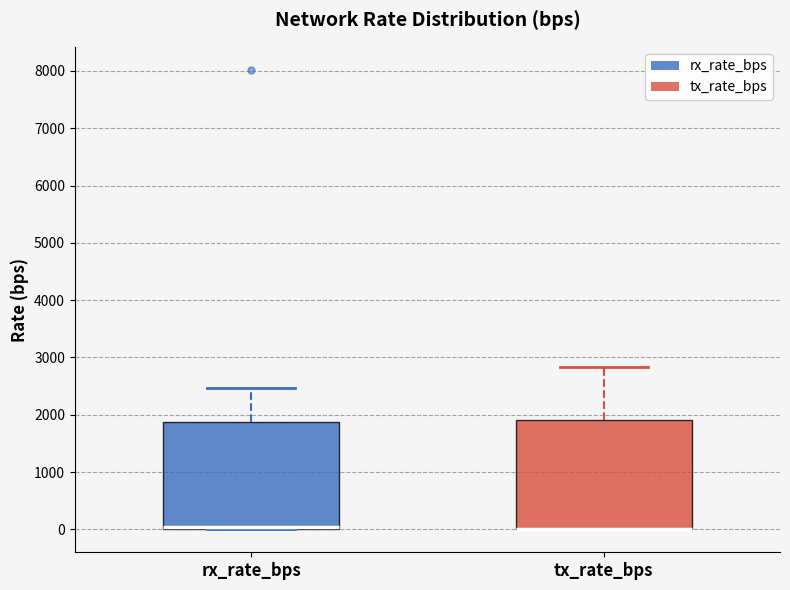

Where is the upper edge of the box for rx_rate_bps on the y-axis? The values are not printed on the chart, so give them approximately, as read against the axis.

1900